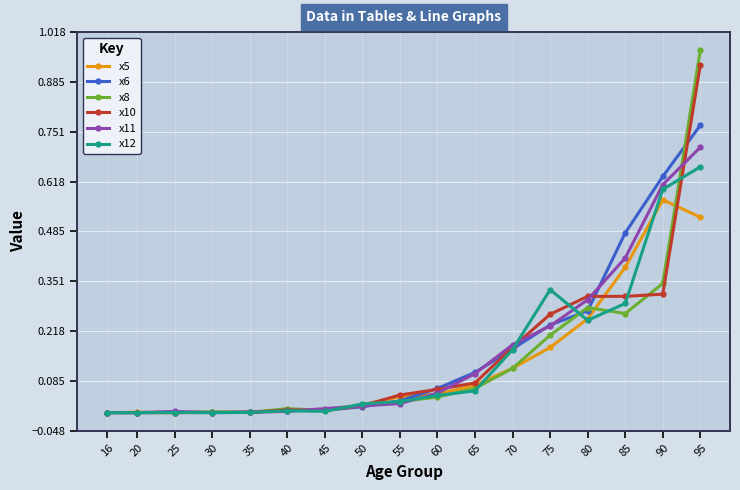

What are all the series names shown in the legend?

x5, x6, x8, x10, x11, x12